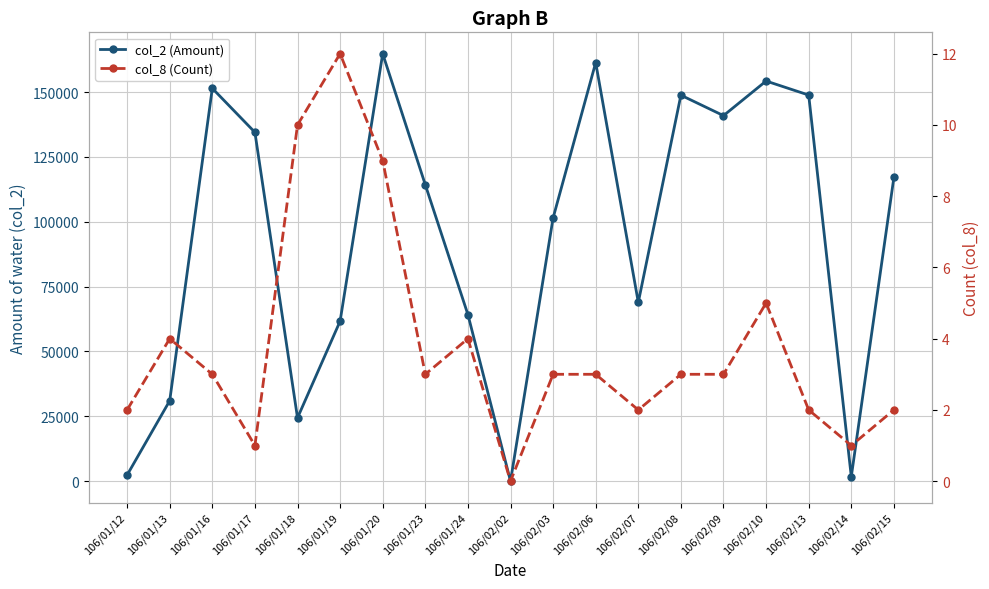

The value of col_2 (Amount) at 106/02/13 is 203944. True or false?

False